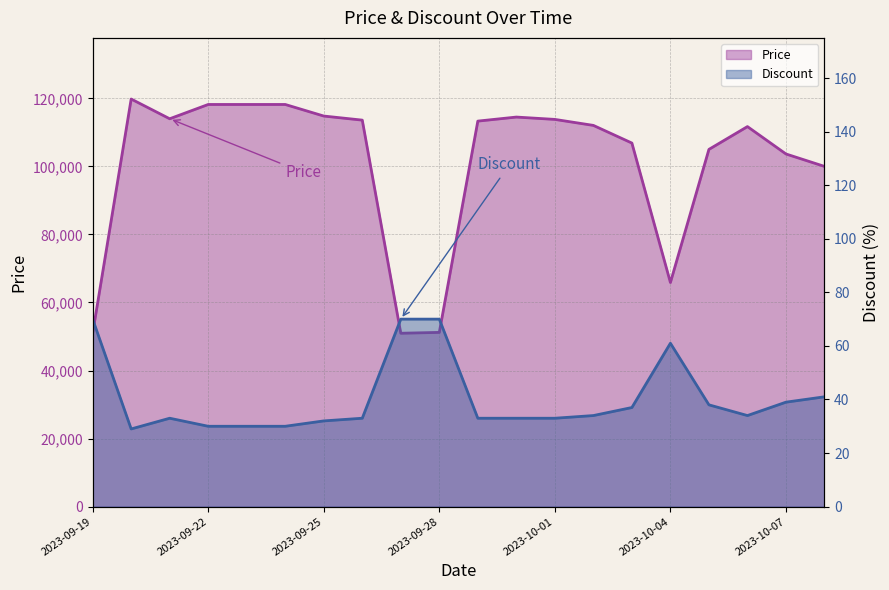

Is it true that Discount equals 53 at 2023-10-05?

False